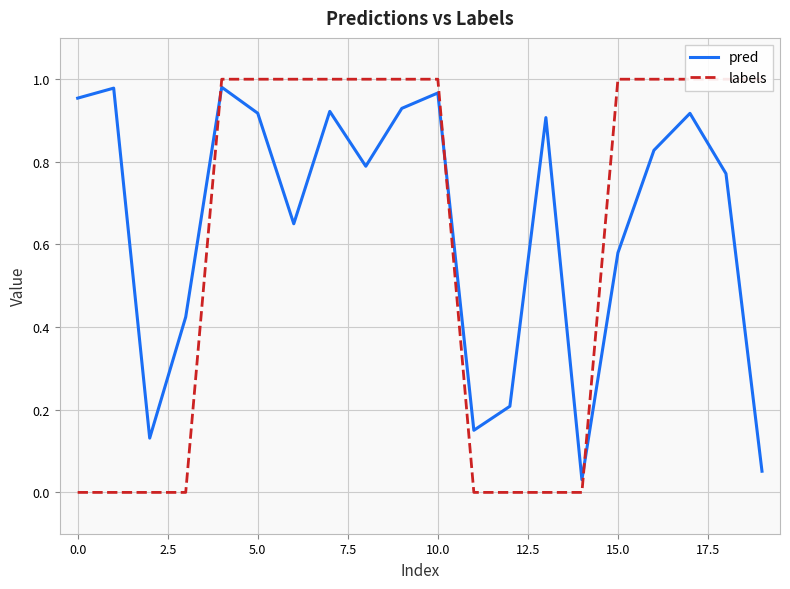

Count the number of data series in this chart.

2